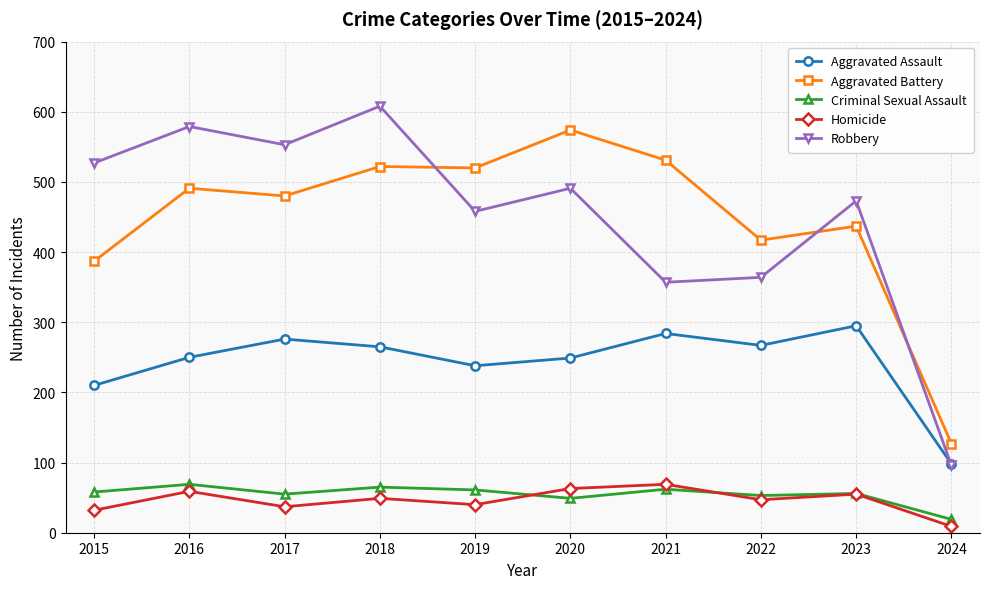

Is it true that Aggravated Battery equals 612 at 2022?

False